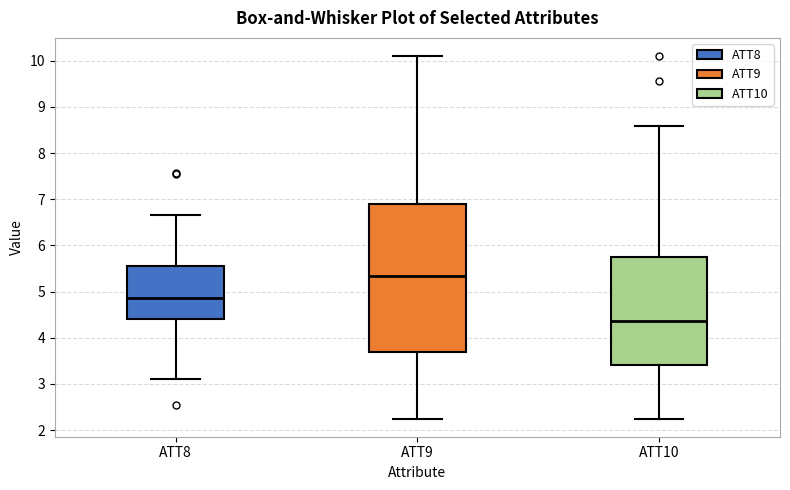

Where is the lower edge of the box for ATT8 on the y-axis? The values are not printed on the chart, so give them approximately, as read against the axis.

4.4